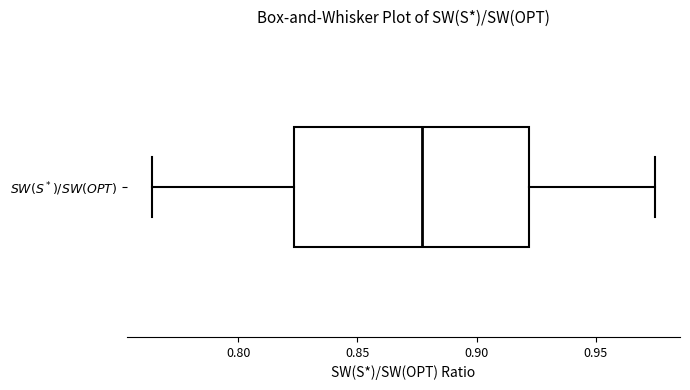

Read this box plot against the x-axis: the position of the median line, the range covered by the box, and the ends of both whiskers. The values are not printed on the chart, so give them approximately, as read against the axis.

median 0.875, box 0.825 to 0.920, whiskers 0.765 to 0.975